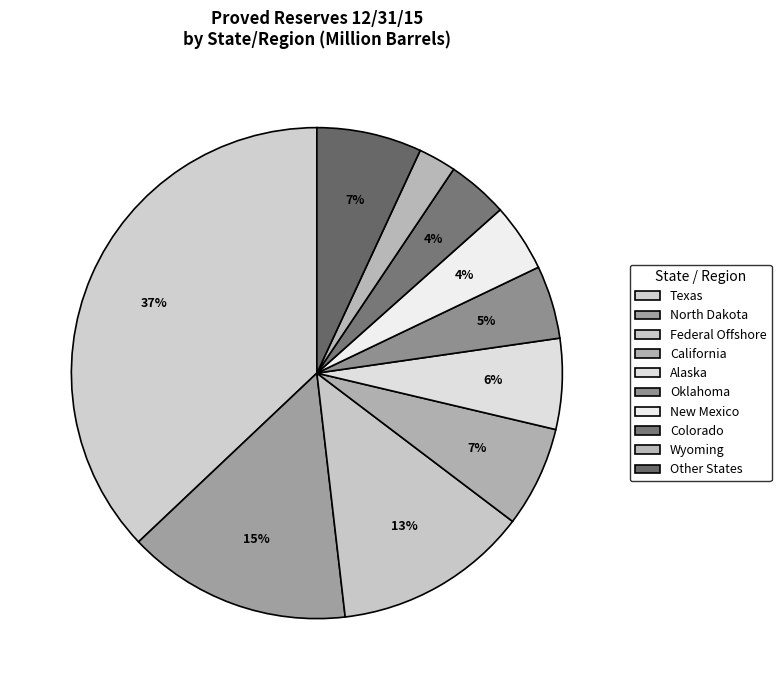

To the nearest percent, what percentage of the pie is Oklahoma?

5%